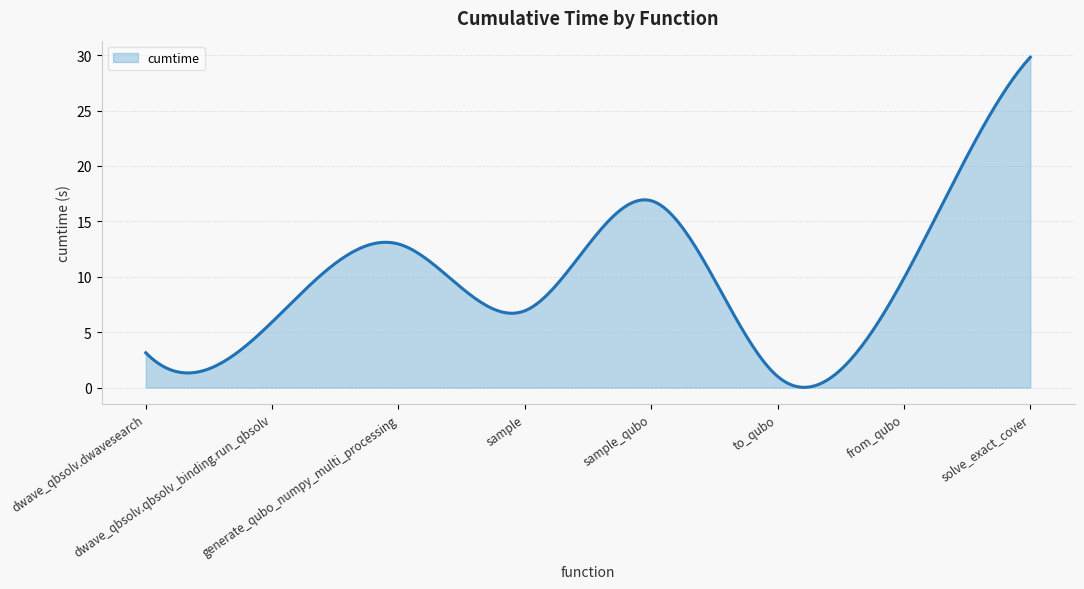

What is the maximum value shown in the chart?

29.8